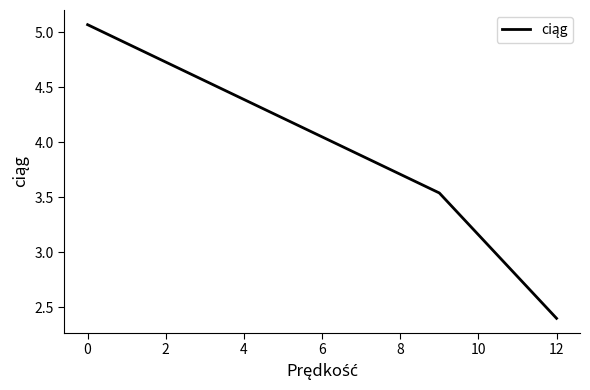

Does the chart display data point markers on the line(s)?

No